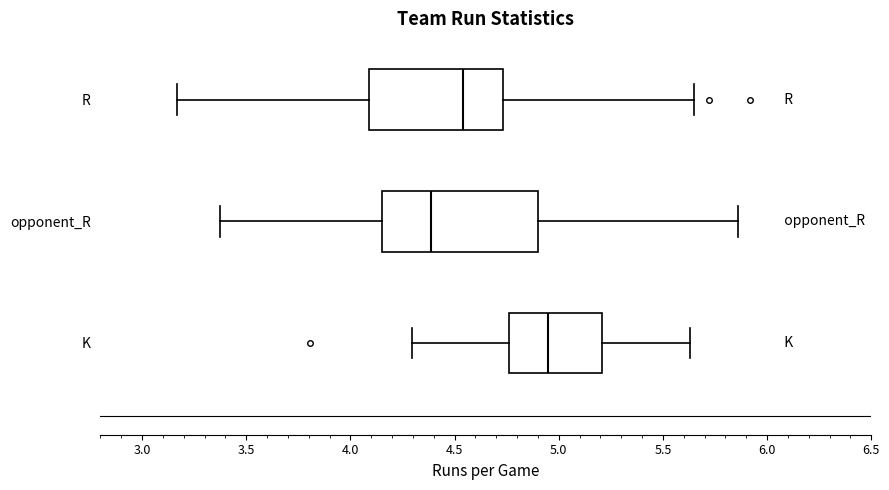

Reading bottom to top, read every box against the x-axis: the position of its median line, the range the box covers, and the ends of its whiskers. The values are not printed on the chart, so give them approximately, as read against the axis.

K: median 4.95, box 4.75 to 5.20, whiskers 4.30 to 5.65
opponent_R: median 4.40, box 4.15 to 4.90, whiskers 3.35 to 5.85
R: median 4.55, box 4.10 to 4.75, whiskers 3.15 to 5.65